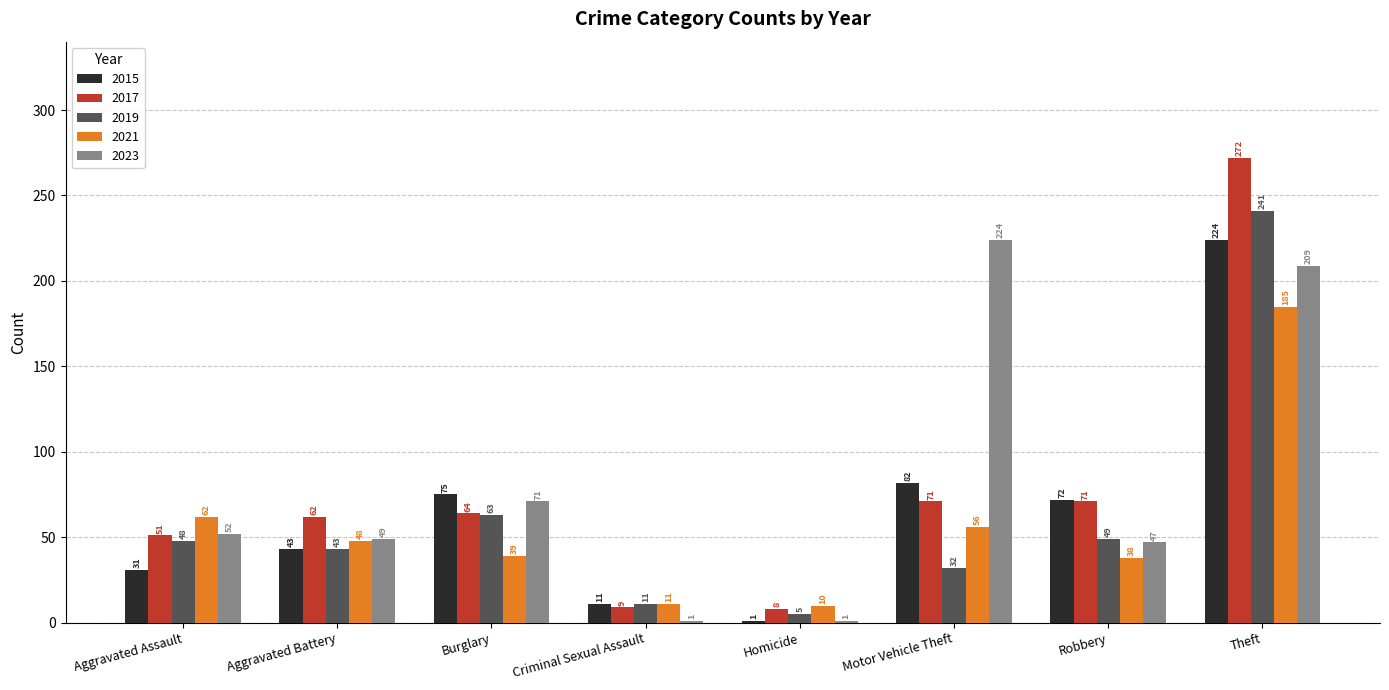

Reading left to right, what are all the values shown in this chart?

2015: 31	43	75	11	1	82	72	224
2017: 51	62	64	9	8	71	71	272
2019: 48	43	63	11	5	32	49	241
2021: 62	48	39	11	10	56	38	185
2023: 52	49	71	1	1	224	47	209